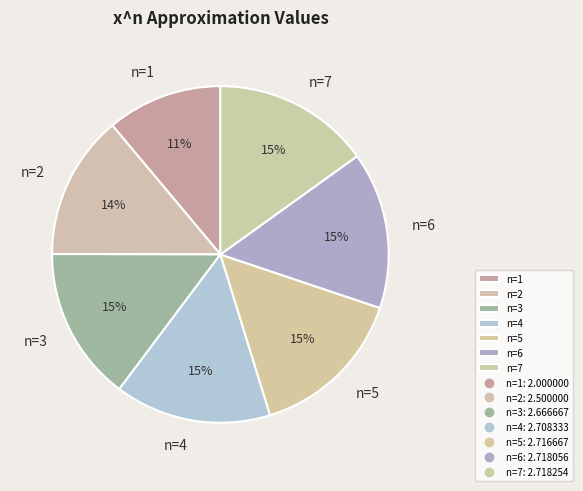

What is the smallest slice in the pie chart?

n=1